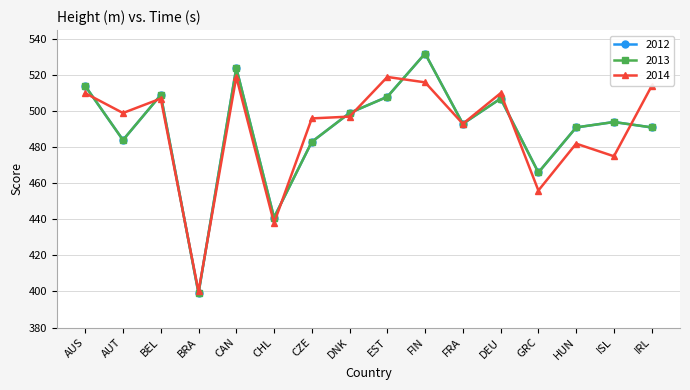

How many times do 2012 and 2014 cross each other?

10